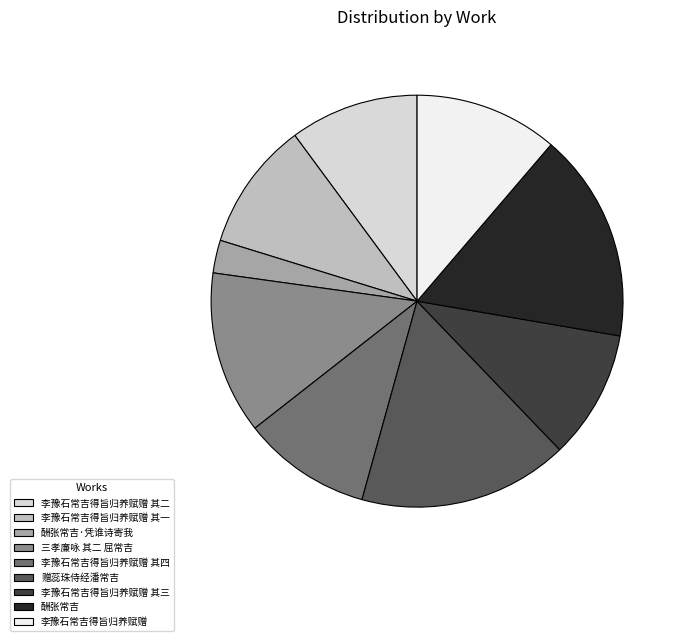

Which slice is the smallest?

酬张常吉·凭谁诗寄我